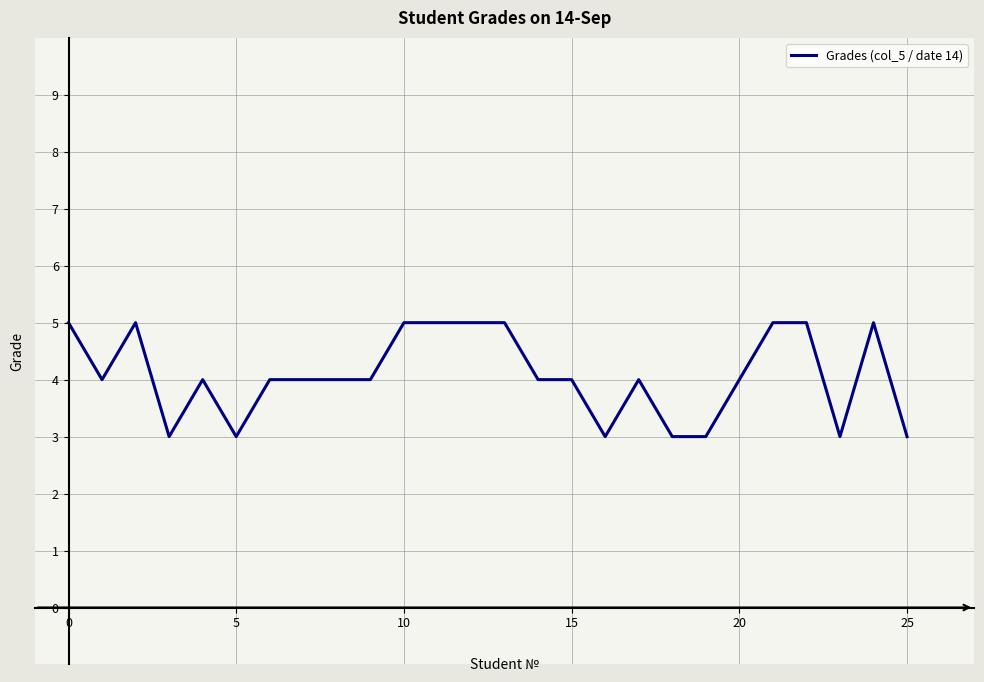

How many lines are shown in the chart?

1